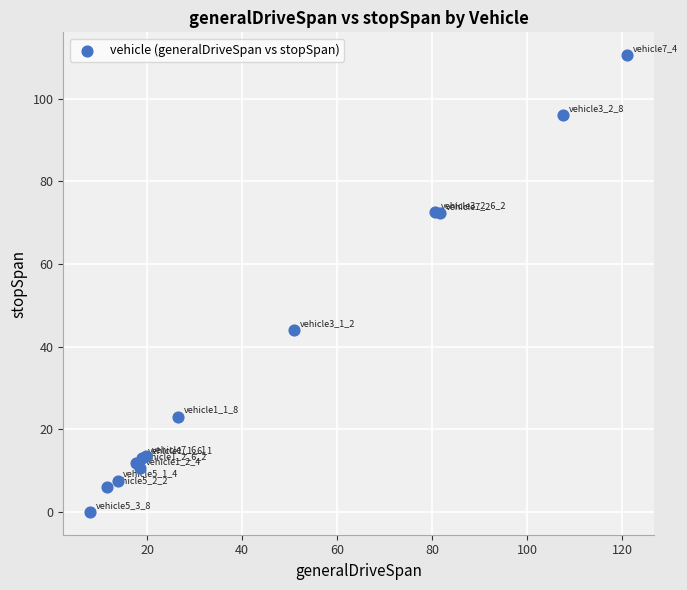

What Y value in the scatter plot is closest to 55?

43.9